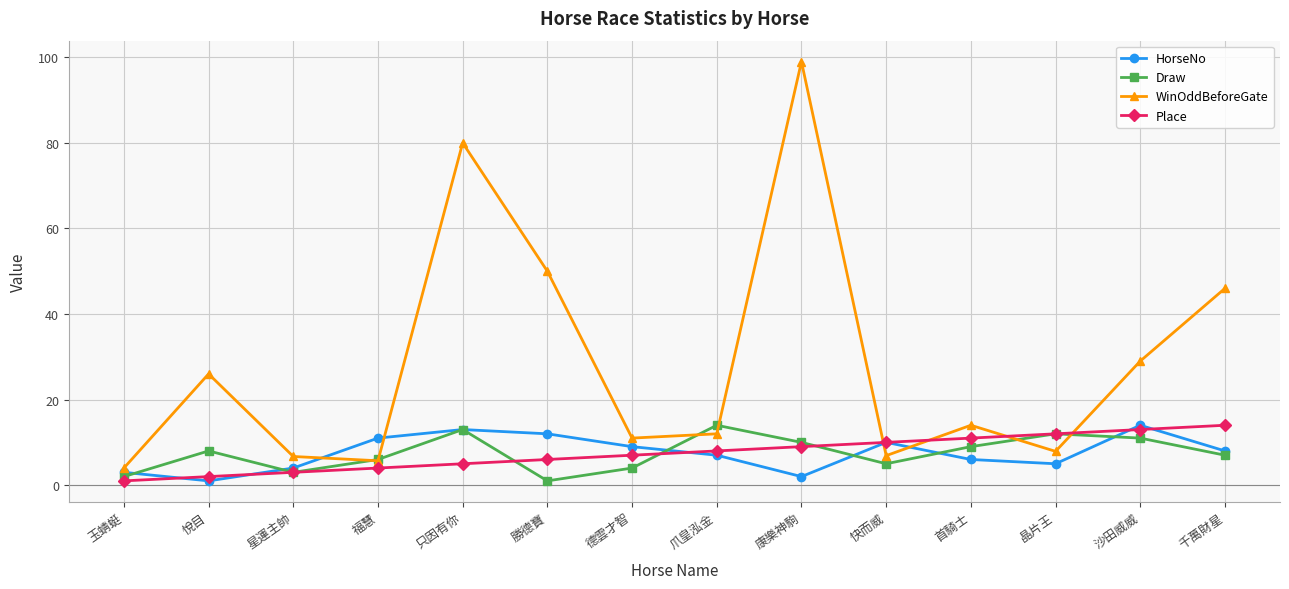

What is the minimum value for HorseNo?

1.0